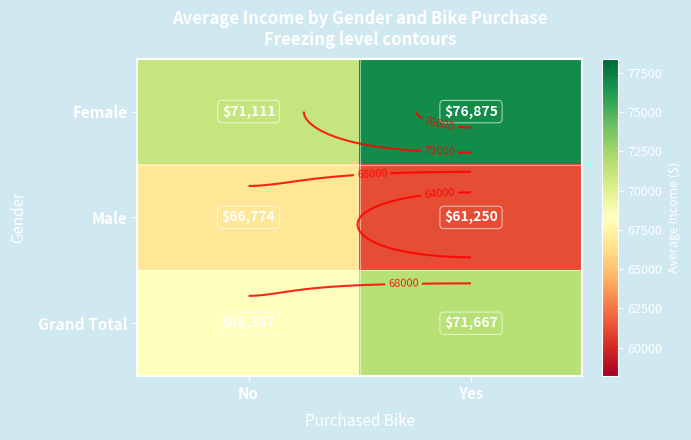

Rank the series at Yes from highest to lowest value.

Female, Grand Total, Male